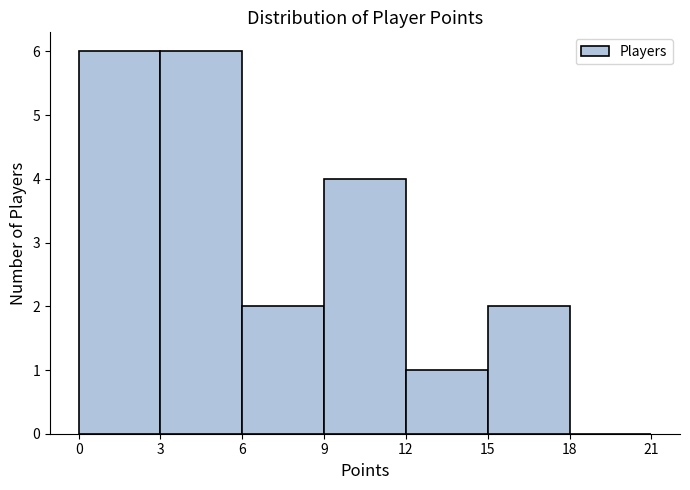

How tall is the bar that spans 3 to 6 on the x-axis? The values are not printed on the chart, so give them approximately, as read against the axis.

6